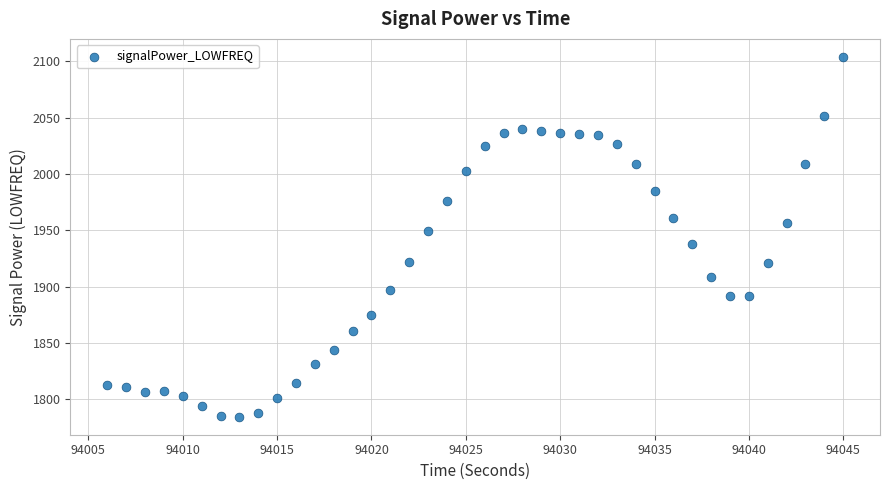

What is the range of X values (max minus min)?

39.0